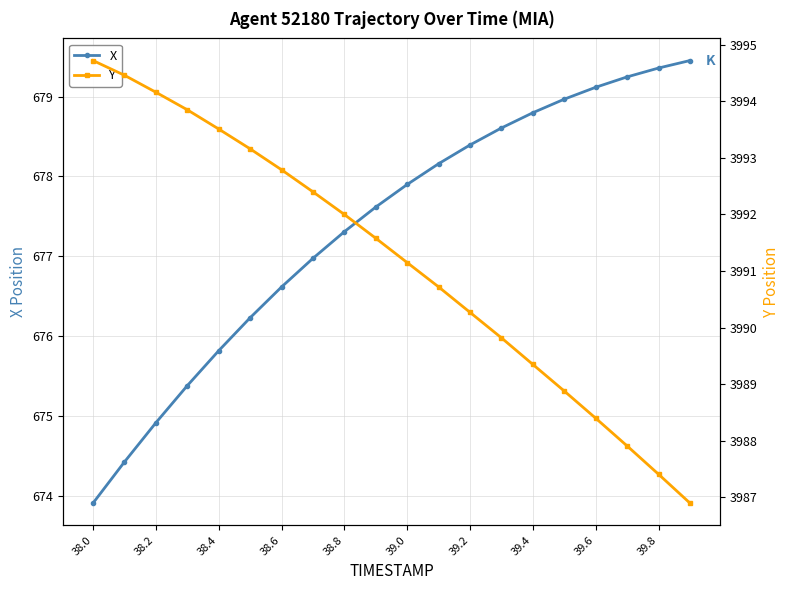

What is the lowest value of the X series?

673.9